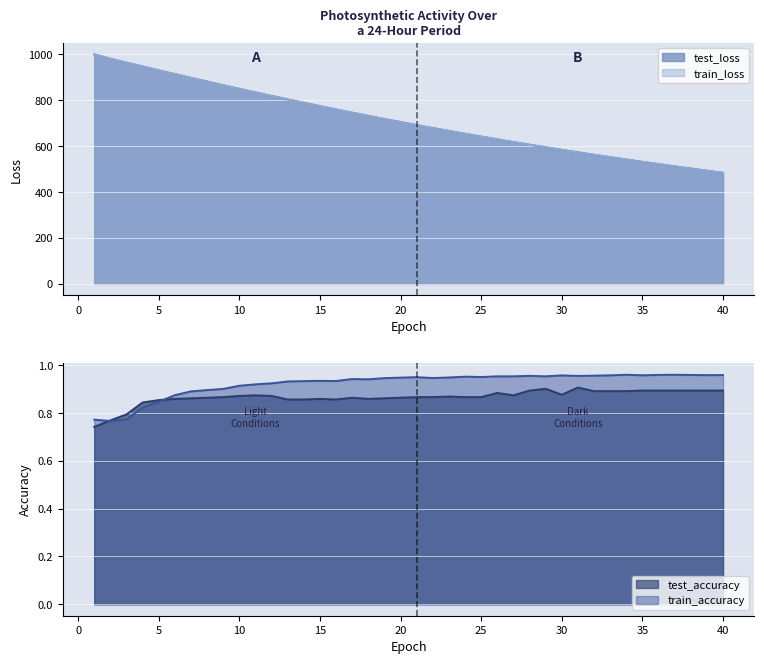

How many data points in test_loss are above 705?

20